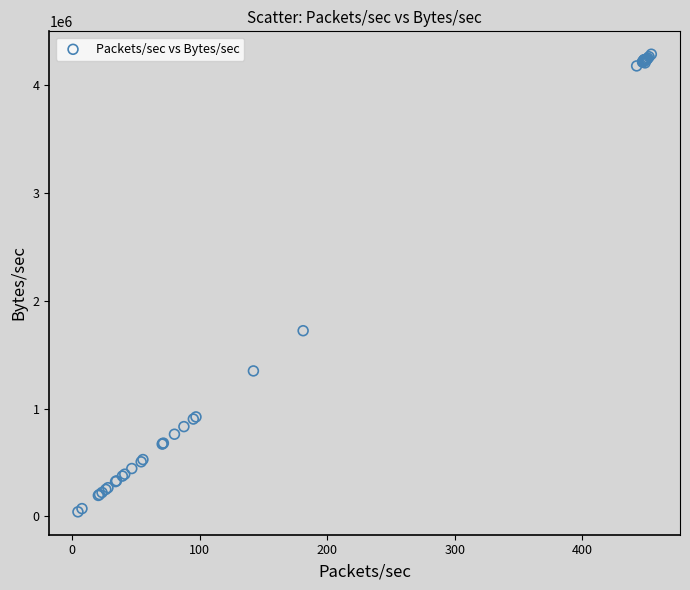

What Y value in the scatter plot is closest to 2164458?

1722240.3